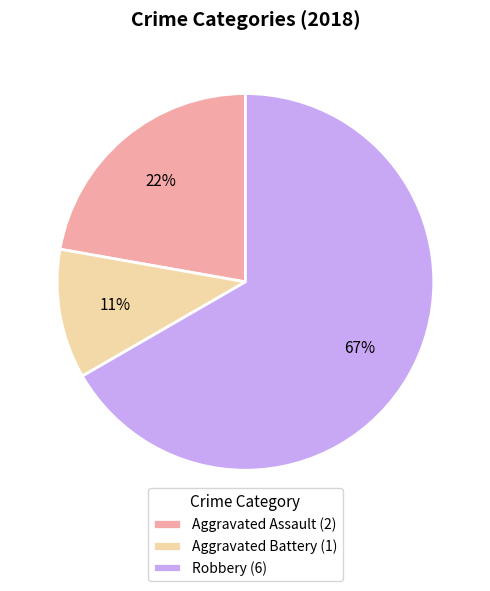

To the nearest percent, what is the difference between the largest and smallest slice percentages?

56%